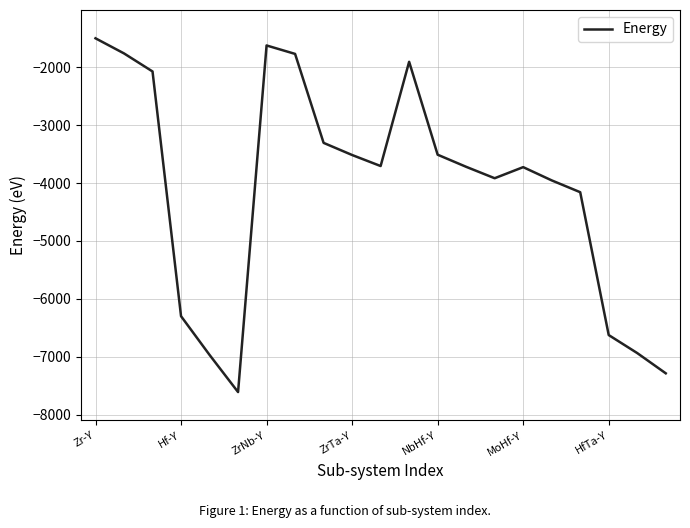

What is the minimum value shown in the chart?

-7608.0